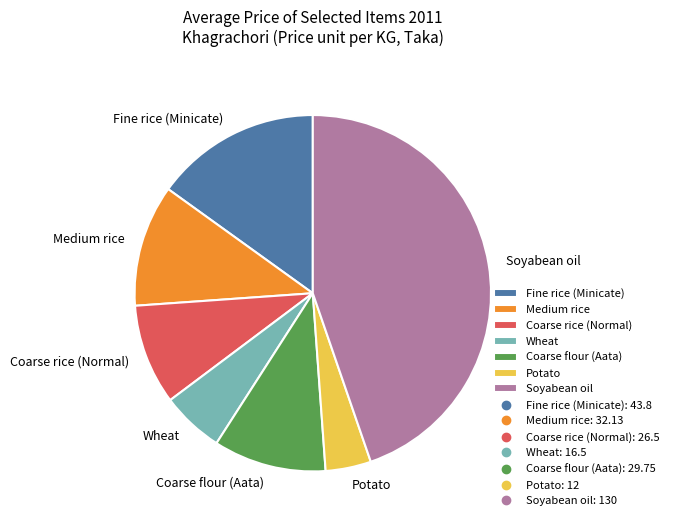

Approximately how many times larger is the value at Coarse rice (Normal) compared to Coarse flour (Aata)?

0.9